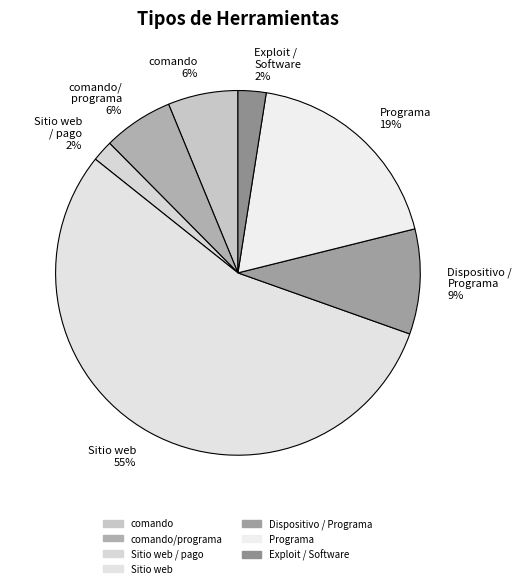

Is there any slice that represents more than half of the pie?

Yes